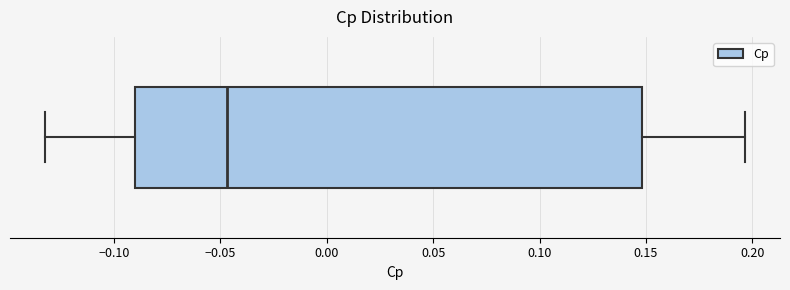

Where is the left edge of the box on the x-axis? The values are not printed on the chart, so give them approximately, as read against the axis.

-0.090